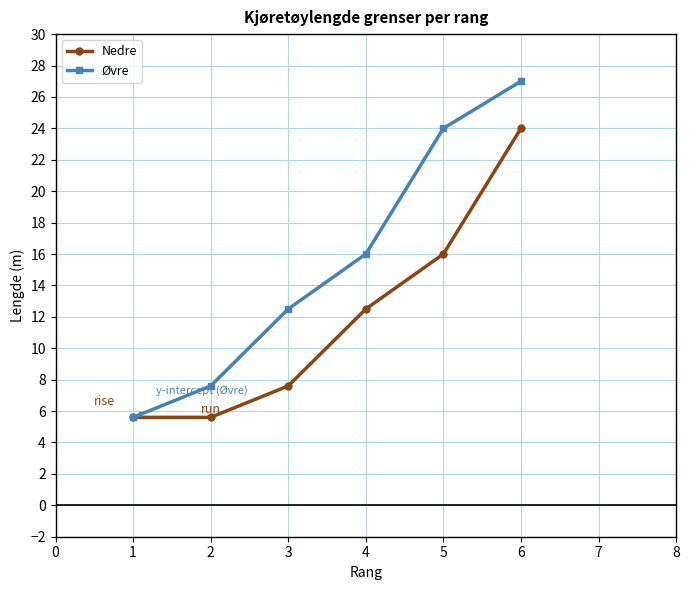

Reading left to right, transcribe all the data shown in this chart.

Nedre: 5.6	5.6	7.6	12.5	16.0	24.0
Øvre: 5.6	7.6	12.5	16.0	24.0	27.0